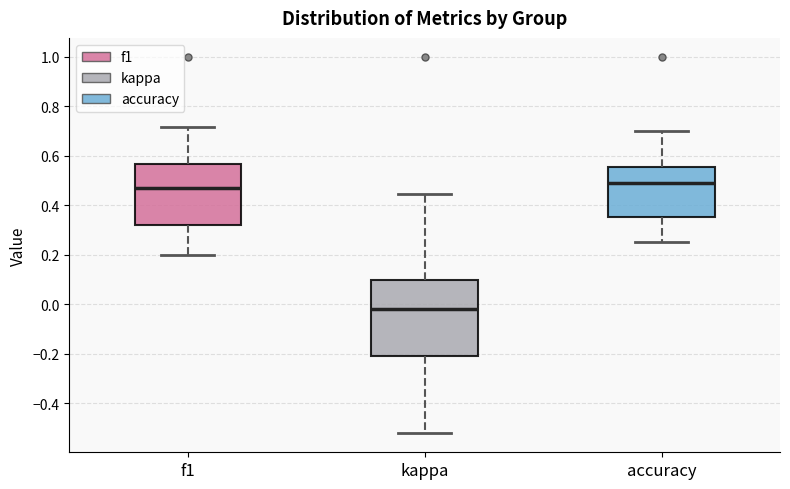

Where is the lower edge of the box for kappa on the y-axis? The values are not printed on the chart, so give them approximately, as read against the axis.

-0.20